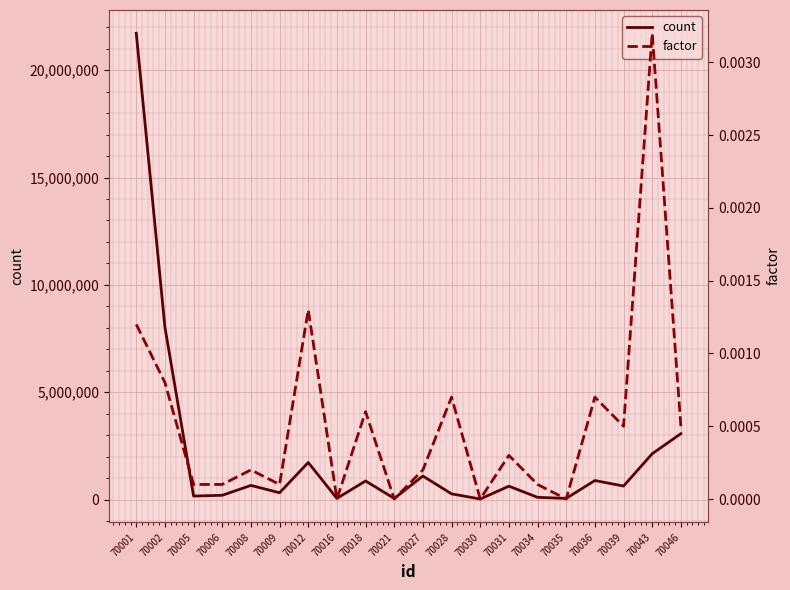

Reading left to right, transcribe all the data shown in this chart.

count: 21718338.0	8031405.0	166649.0	202000.0	662582.0	320665.0	1729676.0	57400.0	869750.0	56851.0	1099292.0	268889.0	29312.0	627185.0	107560.0	57200.0	890463.0	632187.0	2137400.0	3072070.0
factor: 0.0	0.0	0.0	0.0	0.0	0.0	0.0	0.0	0.0	0.0	0.0	0.0	0.0	0.0	0.0	0.0	0.0	0.0	0.0	0.0